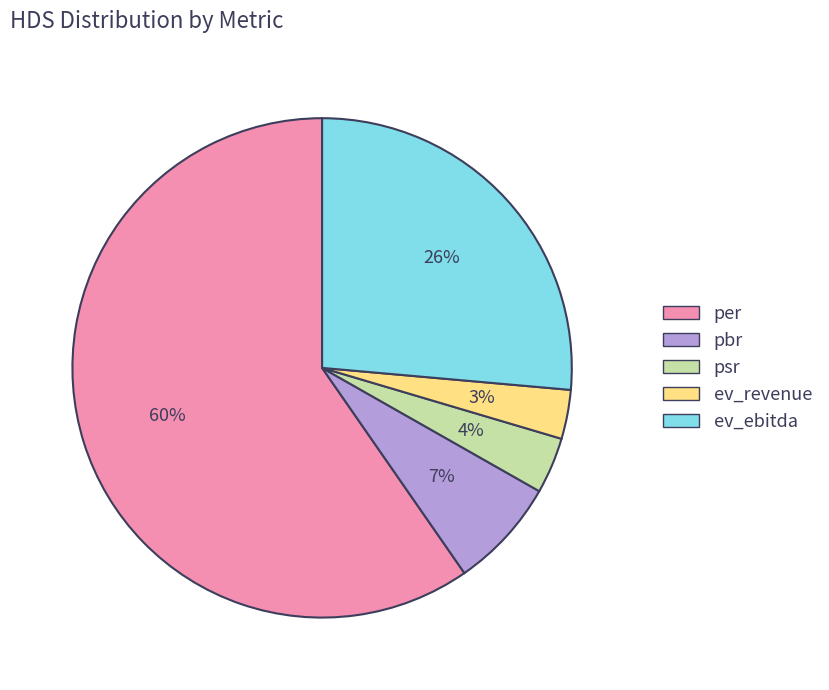

Which slice is the largest?

per